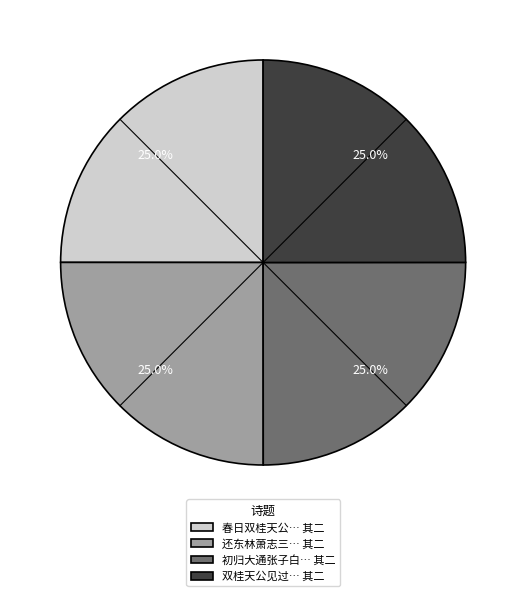

How many slices are in this pie chart?

4